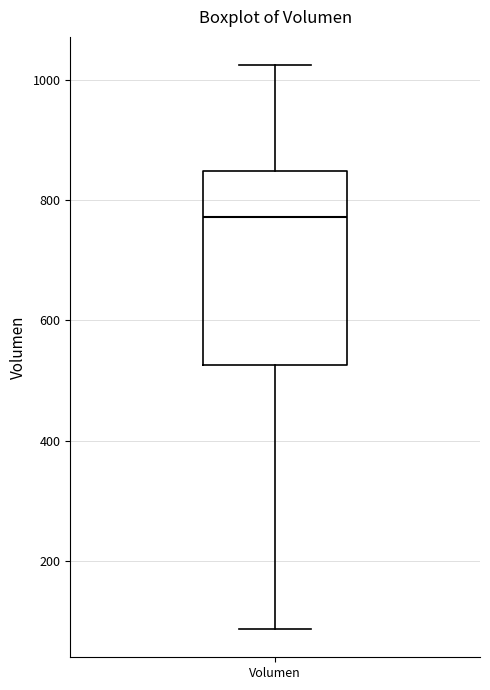

Transcribe this box plot: give where the median line is, the range the box spans, and where the two whiskers end, as read against the y-axis. The values are not printed on the chart, so give them approximately, as read against the axis.

median 780, box 520 to 840, whiskers 80 to 1020